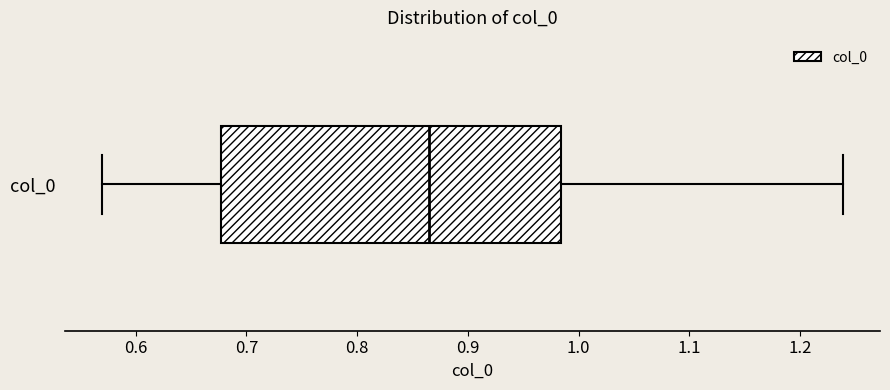

Transcribe this box plot: give where the median line is, the range the box spans, and where the two whiskers end, as read against the x-axis. The values are not printed on the chart, so give them approximately, as read against the axis.

median 0.86, box 0.68 to 0.98, whiskers 0.57 to 1.24